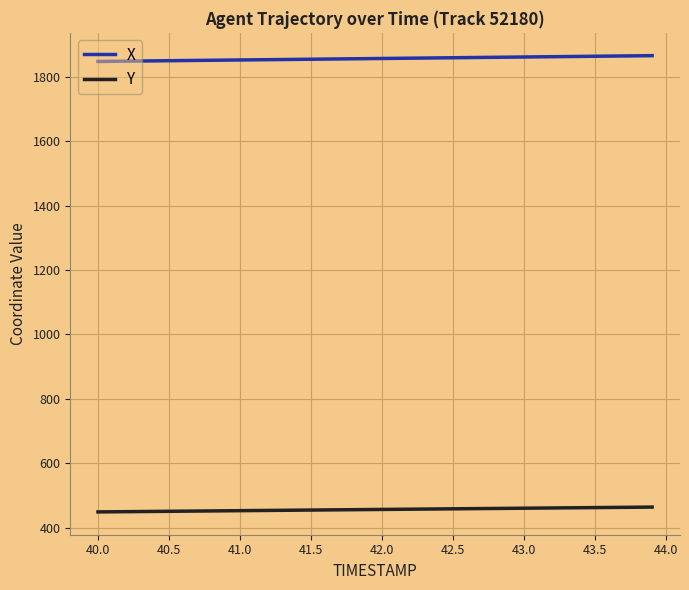

Which series has the largest total across all categories?

X